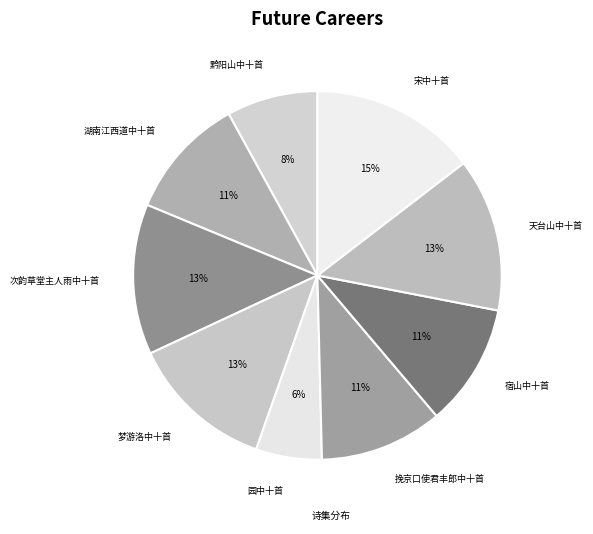

How many slices are in this pie chart?

9